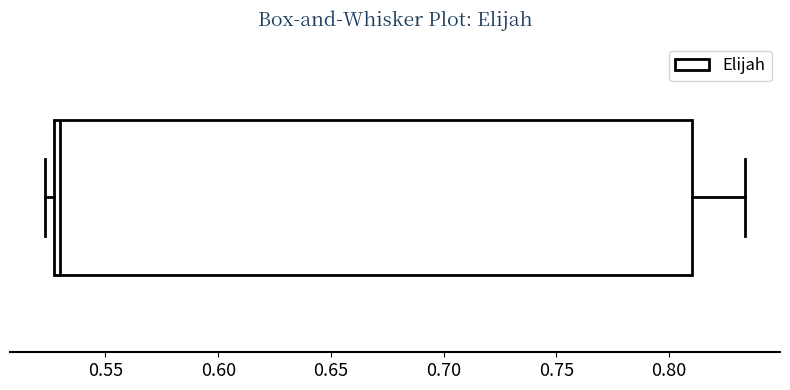

Where does the median line of the box sit on the x-axis? The values are not printed on the chart, so give them approximately, as read against the axis.

0.530